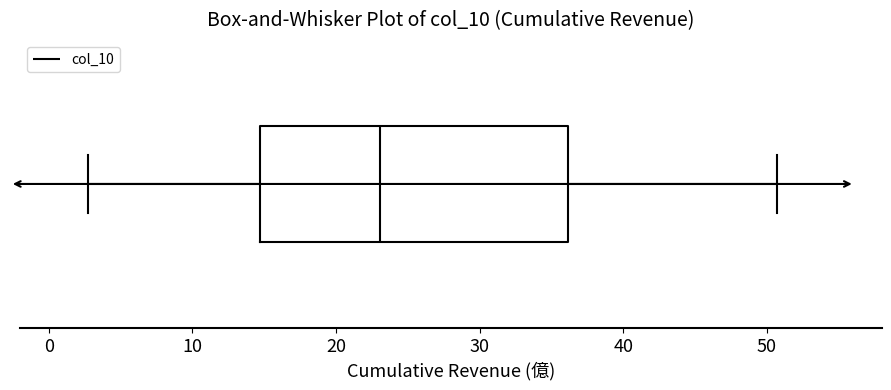

Transcribe this box plot: give where the median line is, the range the box spans, and where the two whiskers end, as read against the x-axis. The values are not printed on the chart, so give them approximately, as read against the axis.

median 23, box 15 to 36, whiskers 3 to 51